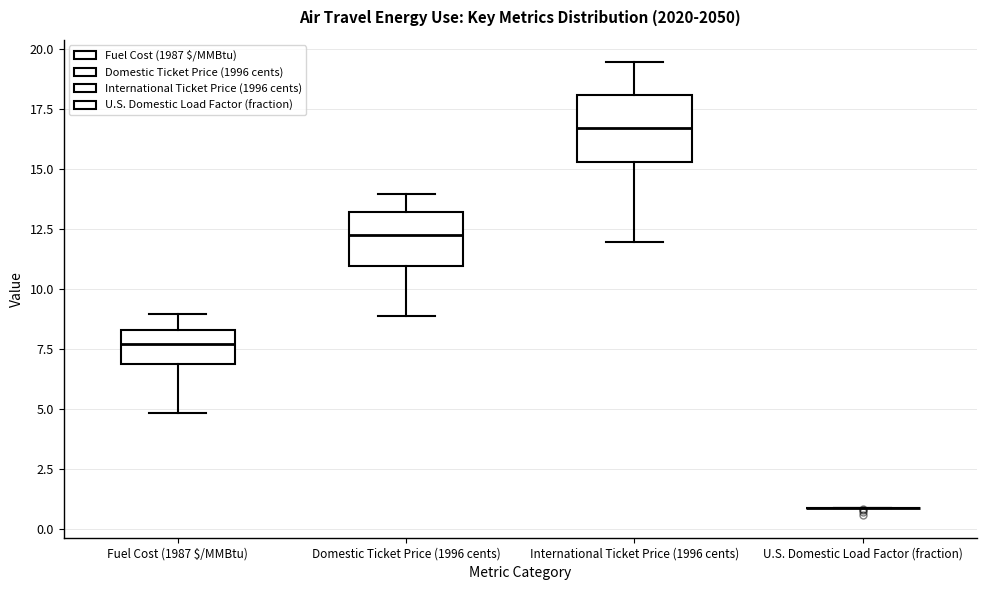

Where does the lower whisker of the box for International Ticket Price (1996 cents) end on the y-axis? The values are not printed on the chart, so give them approximately, as read against the axis.

12.0